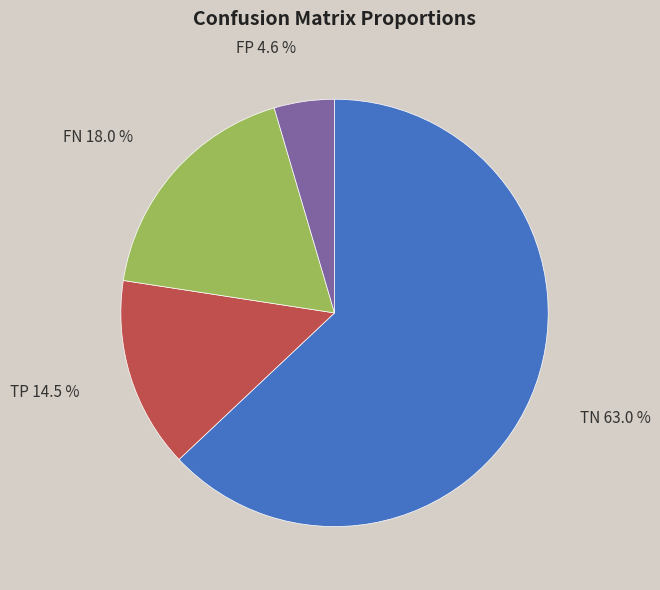

Which category has the biggest portion of the pie?

TN